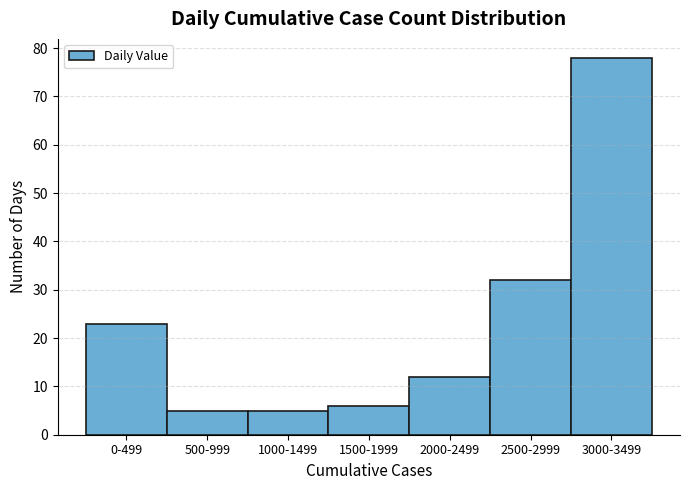

Reading right to left, what are all the values shown in this chart?

3000-3499=78	2500-2999=32	2000-2499=12	1500-1999=6	1000-1499=5	500-999=5	0-499=23